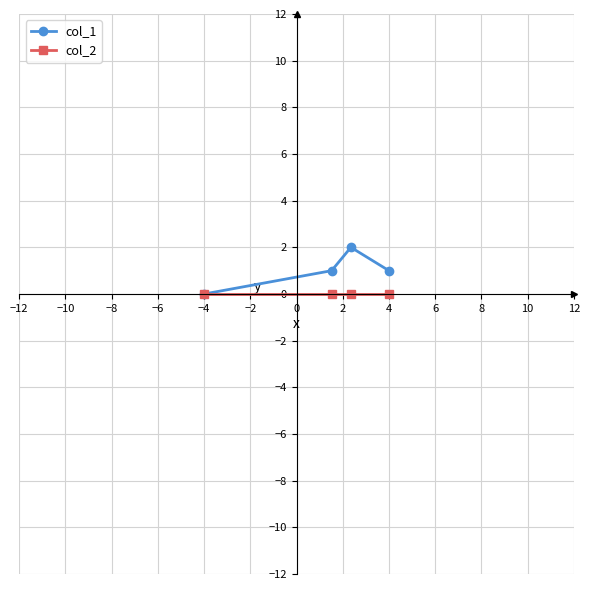

True or false: col_1 has more than 1 points higher than both neighbors.

False